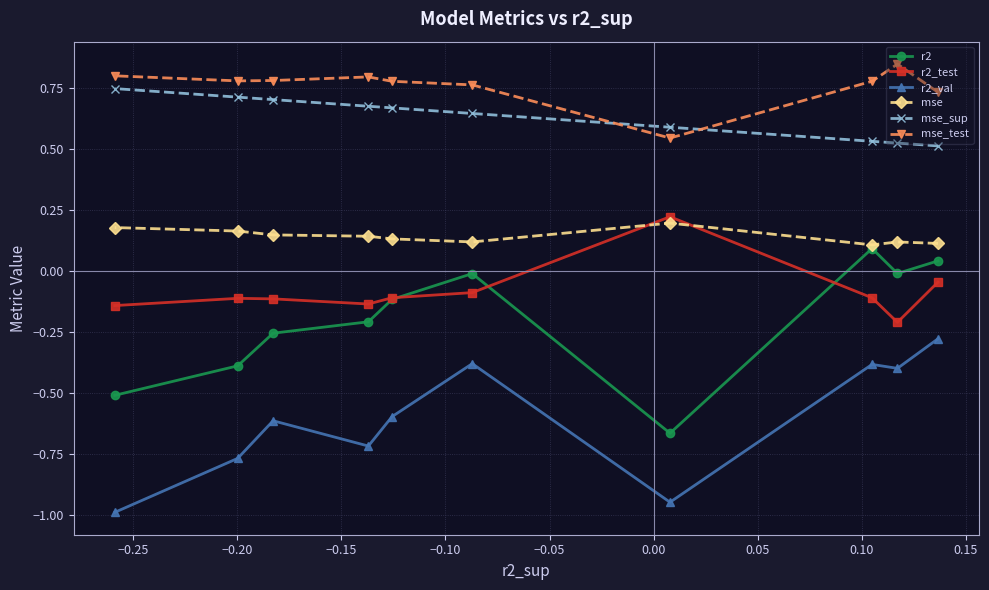

What is the minimum value shown in the chart?

-1.0